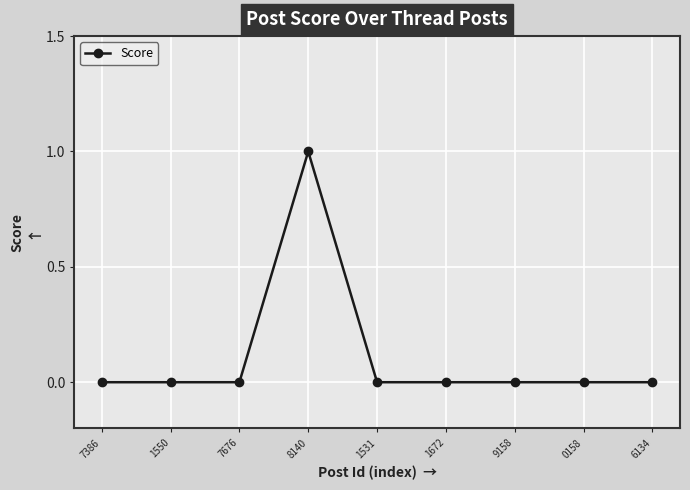

What is the difference between the maximum and minimum values?

1